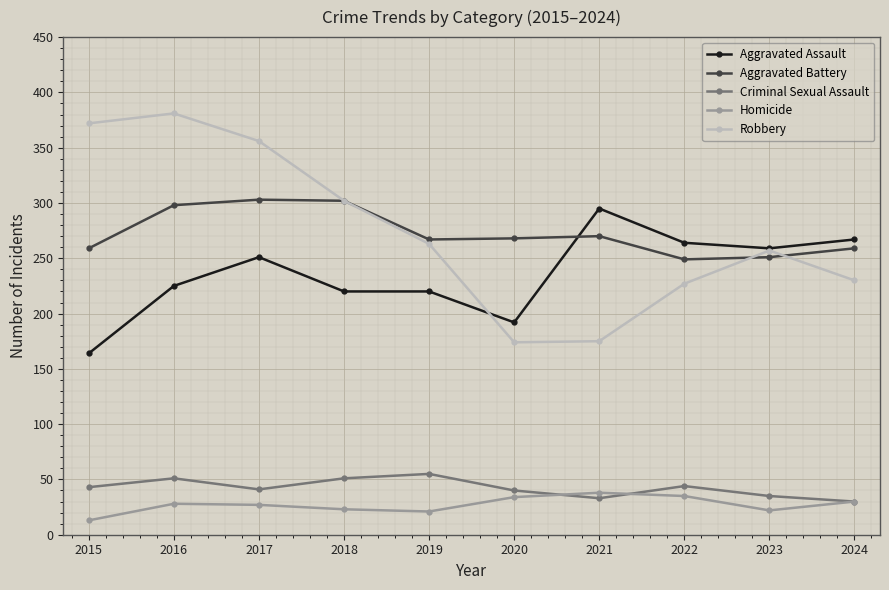

The Homicide series shows 27 at 2017. True or false?

True